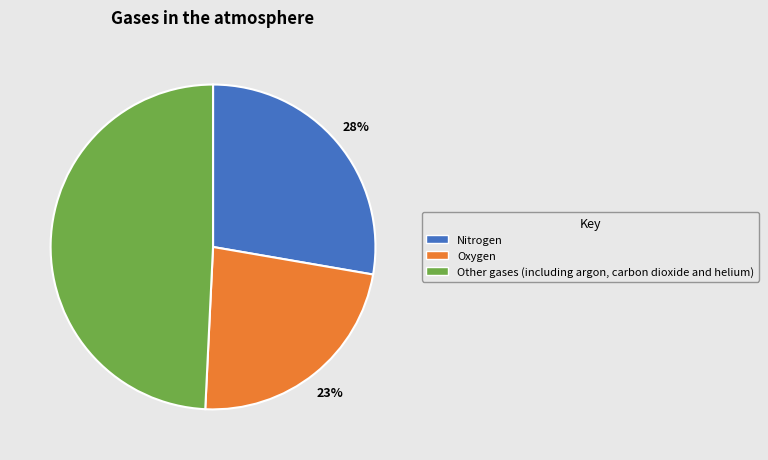

How many segments does this pie chart have?

3